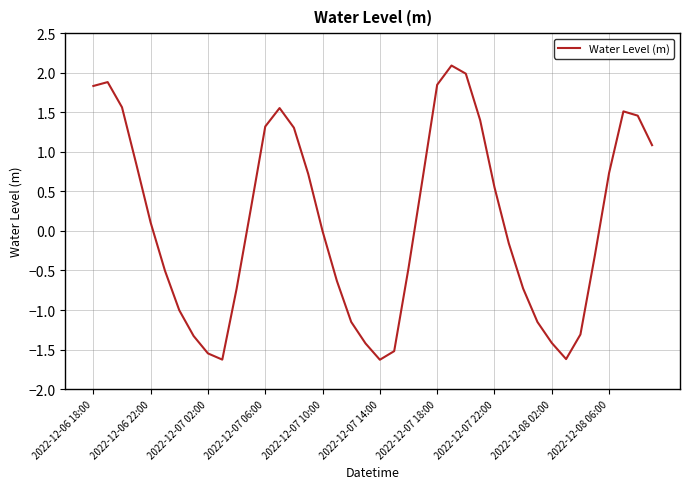

What is the greatest value displayed?

2.1